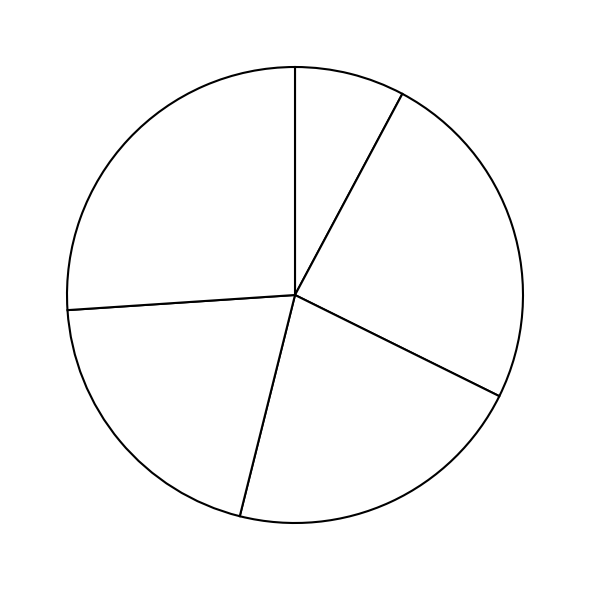

Count the number of slices in the pie.

5